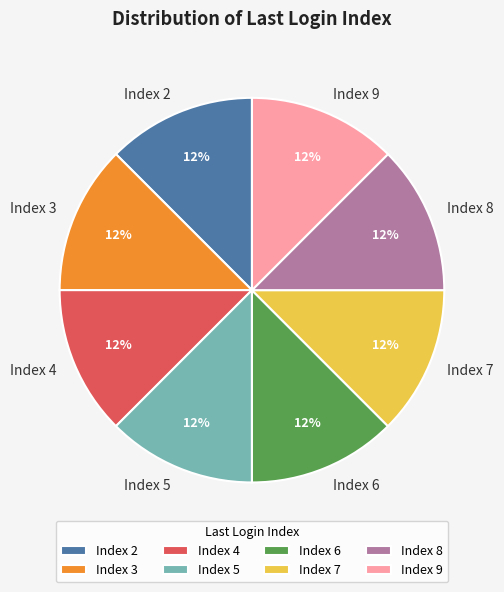

What is the ratio of the value at Index 9 to the value at Index 6?

1.0